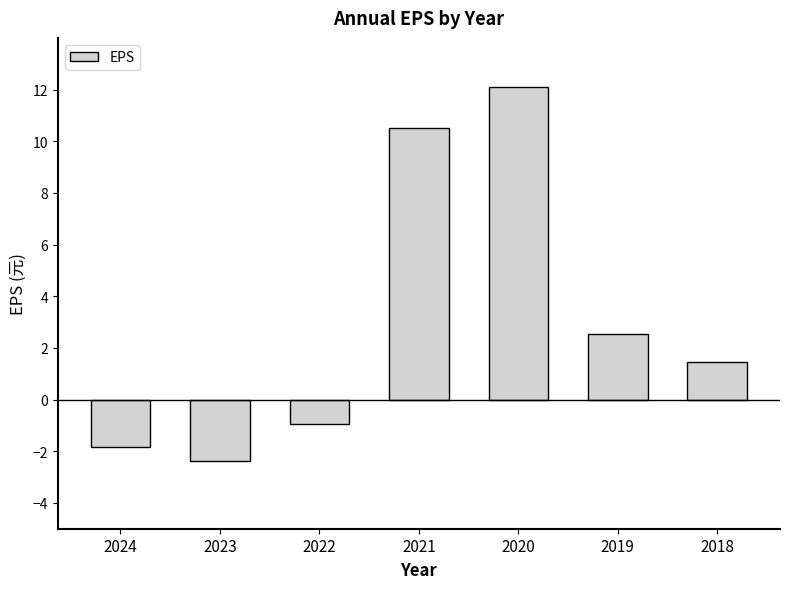

True or false: the data shows 19.7 at 2020.

False